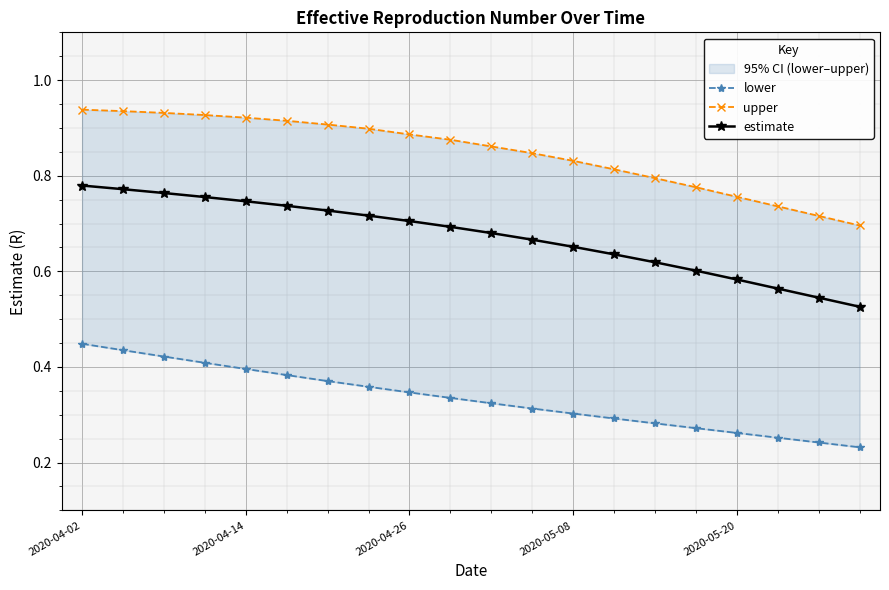

Reading left to right, list all the values displayed in this chart.

lower: 0.4	0.4	0.4	0.4	0.4	0.4	0.4	0.4	0.3	0.3	0.3	0.3	0.3	0.3	0.3	0.3	0.3	0.3	0.2	0.2
upper: 0.9	0.9	0.9	0.9	0.9	0.9	0.9	0.9	0.9	0.9	0.9	0.8	0.8	0.8	0.8	0.8	0.8	0.7	0.7	0.7
estimate: 0.8	0.8	0.8	0.8	0.7	0.7	0.7	0.7	0.7	0.7	0.7	0.7	0.7	0.6	0.6	0.6	0.6	0.6	0.5	0.5